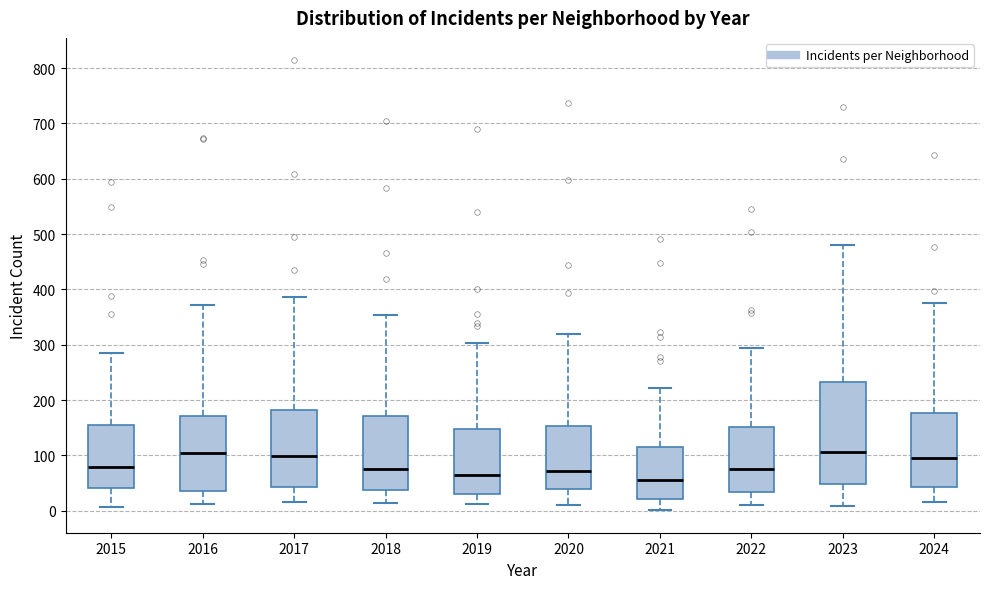

Reading left to right, read every box against the y-axis: the position of its median line, the range the box covers, and the ends of its whiskers. The values are not printed on the chart, so give them approximately, as read against the axis.

2015: median 80, box 40 to 160, whiskers 10 to 290
2016: median 100, box 40 to 170, whiskers 10 to 370
2017: median 100, box 40 to 180, whiskers 20 to 390
2018: median 80, box 40 to 170, whiskers 10 to 350
2019: median 70, box 30 to 150, whiskers 10 to 300
2020: median 70, box 40 to 150, whiskers 10 to 320
2021: median 60, box 20 to 110, whiskers 0 to 220
2022: median 80, box 30 to 150, whiskers 10 to 290
2023: median 110, box 50 to 230, whiskers 10 to 480
2024: median 100, box 40 to 180, whiskers 20 to 380